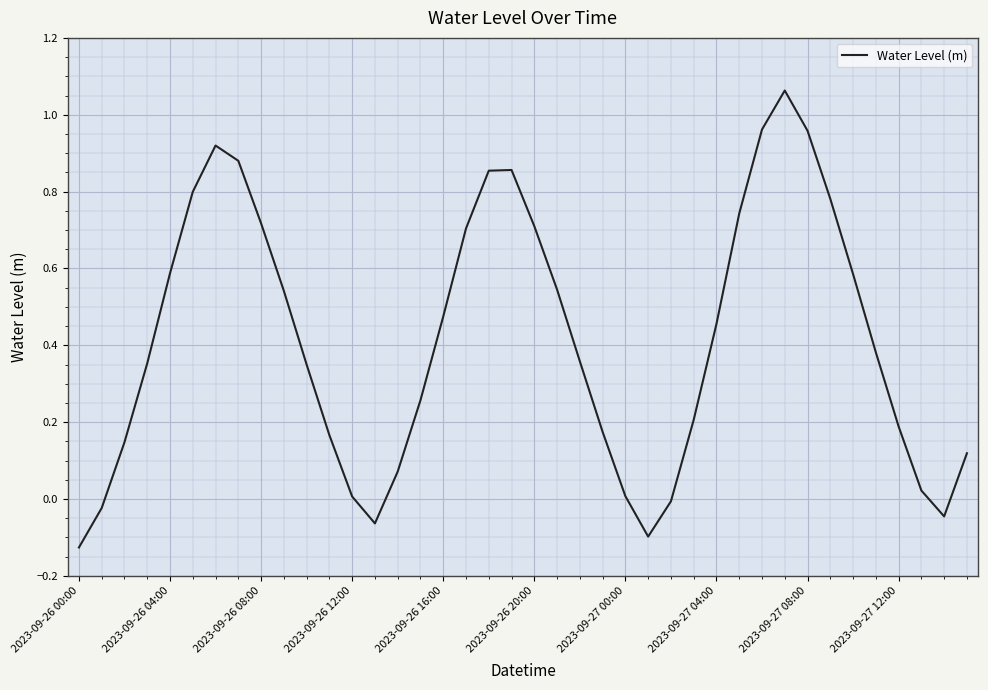

At which category does the chart reach its minimum across all series?

2023-09-26 00:00